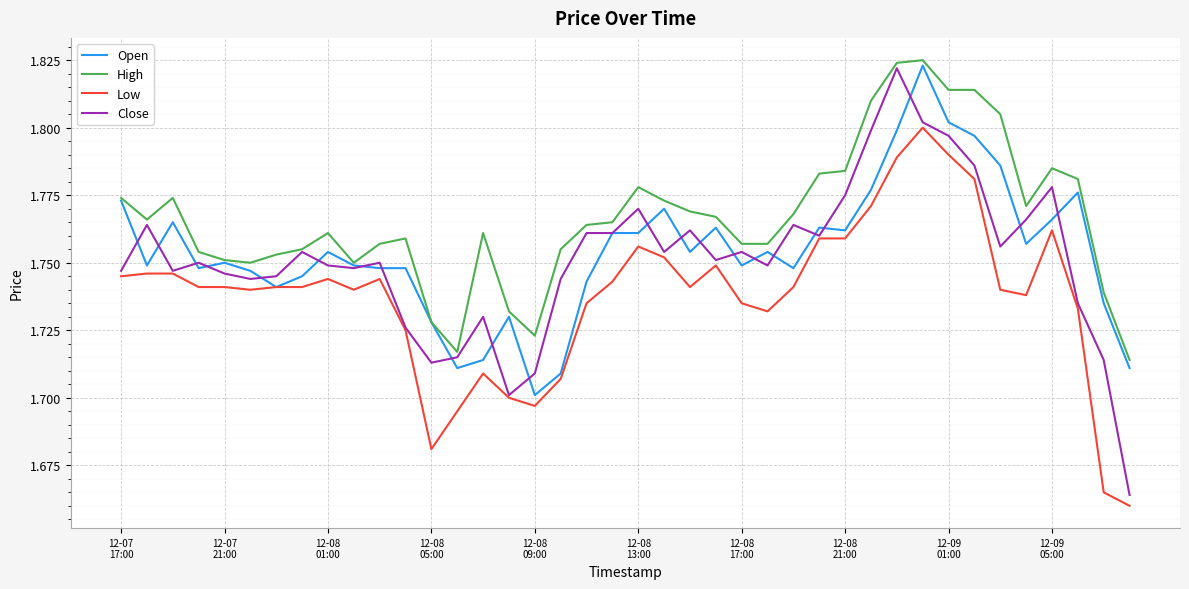

Which series has the widest spread of values?

Close